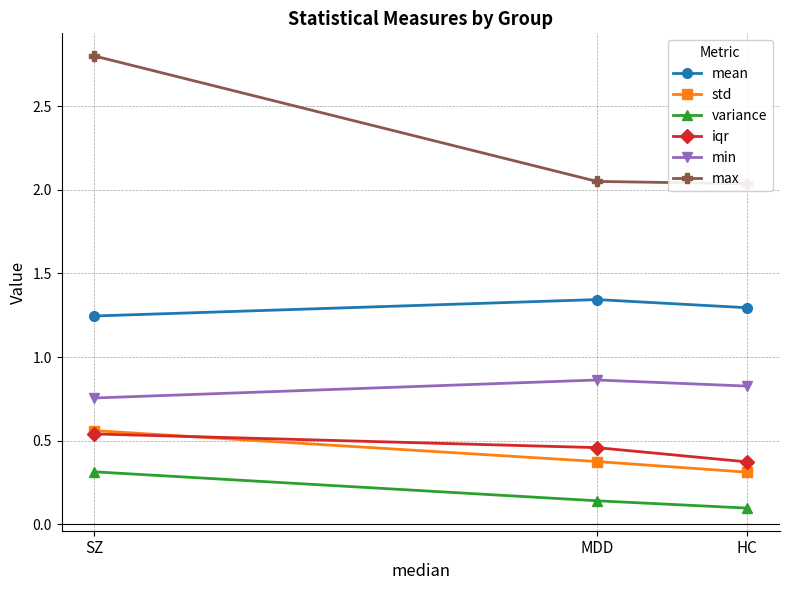

What is the value of the std point at the 3rd from the left?

0.3